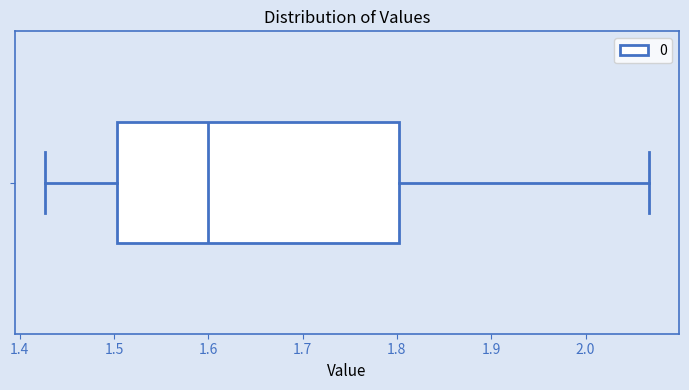

Where does the right whisker of the box end on the x-axis? The values are not printed on the chart, so give them approximately, as read against the axis.

2.07